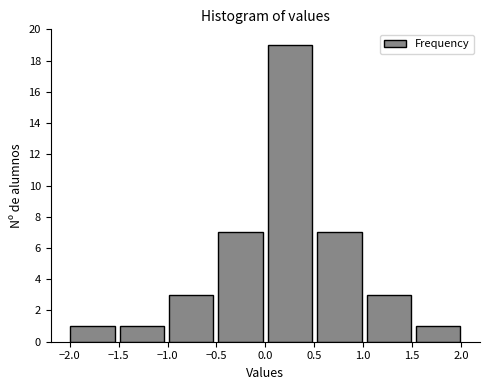

What is the height of the bar covering 1.0 to 1.5 on the x-axis? Neither the bar edges nor the heights are printed on the chart, so give them approximately, as read against the axes.

3